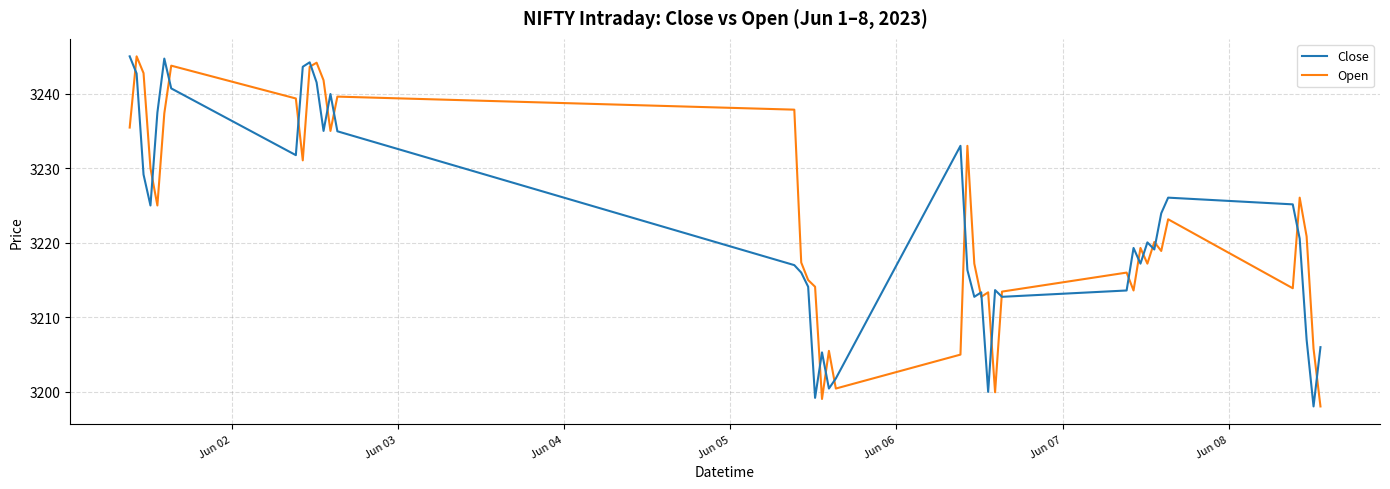

List the series in order of their overall mean, highest first.

Open, Close